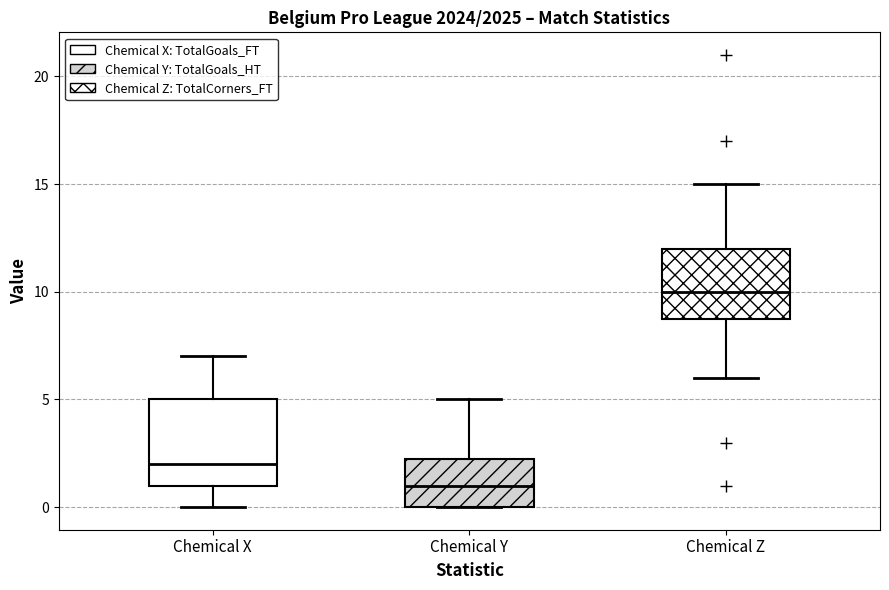

Reading left to right, transcribe this box plot: for each box, give where its median line is, the range the box spans, and where its two whiskers end, as read against the y-axis. The values are not printed on the chart, so give them approximately, as read against the axis.

Chemical X: median 2.0, box 1.0 to 5.0, whiskers 0.0 to 7.0
Chemical Y: median 1.0, box 0.0 to 2.5, whiskers 0.0 to 5.0
Chemical Z: median 10.0, box 9.0 to 12.0, whiskers 6.0 to 15.0